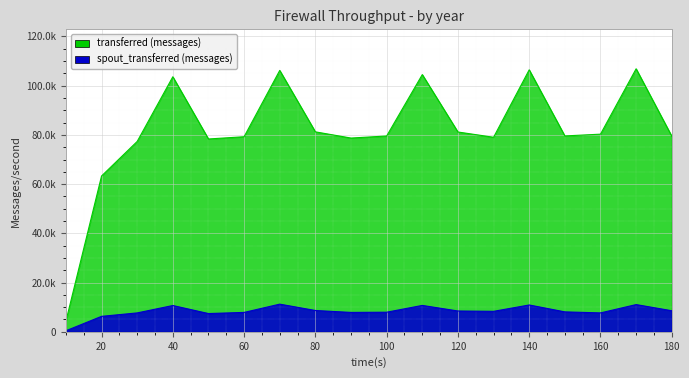

What are all the series names shown in the legend?

transferred (messages), spout_transferred (messages)